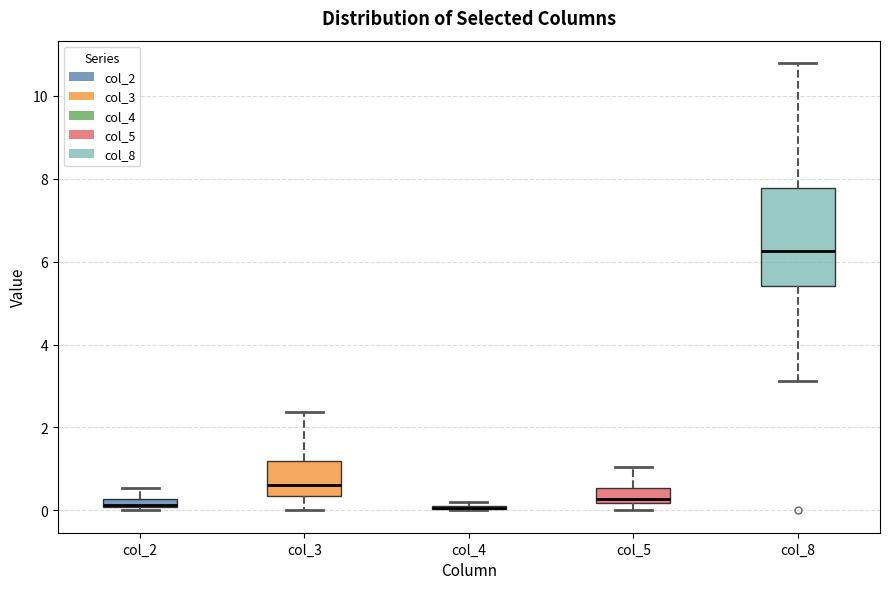

Comparing the boxes themselves (not the whiskers), which one is the tallest?

col_8